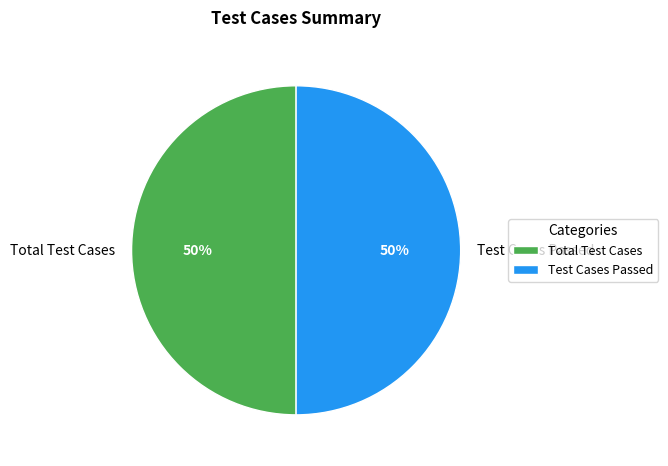

To the nearest percent, what is the difference between the largest and smallest slice percentages?

0%